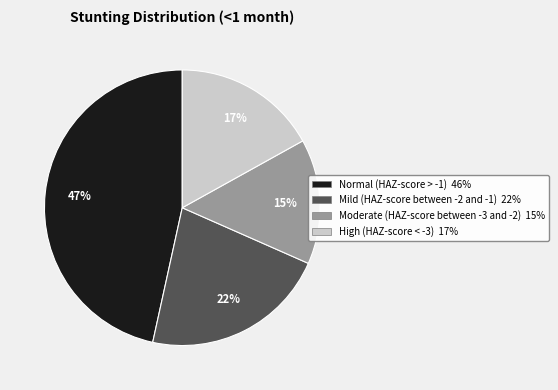

Does any single category account for the majority?

No